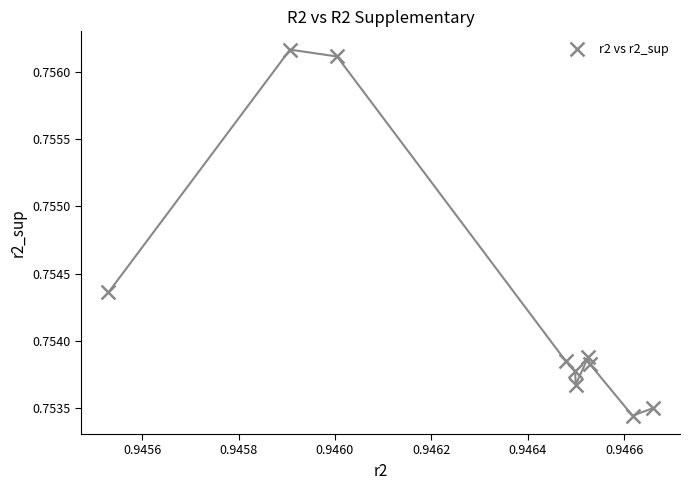

What is the average X value?

0.9